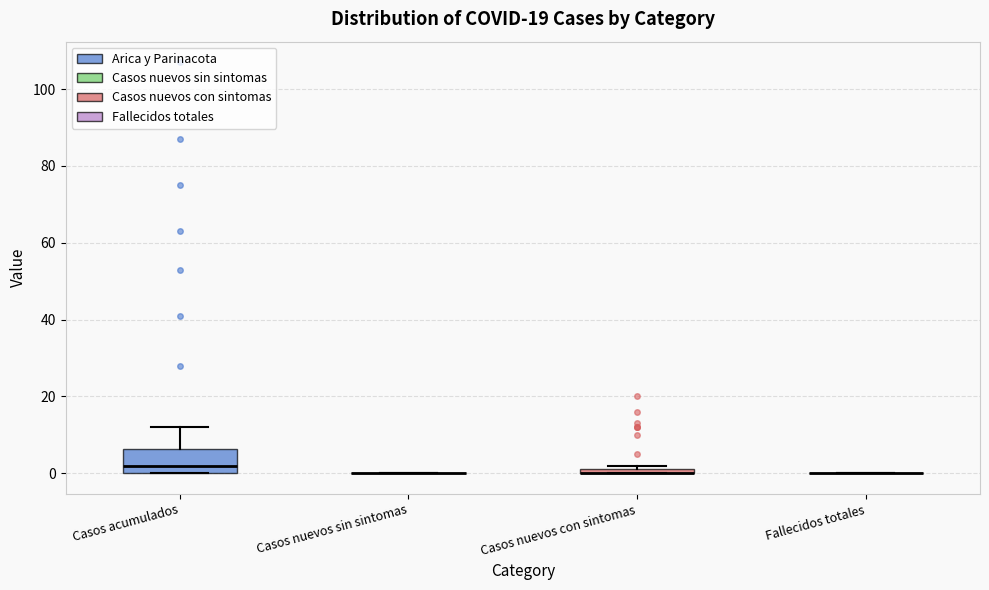

Comparing the boxes themselves (not the whiskers), which one is the tallest?

Casos acumulados